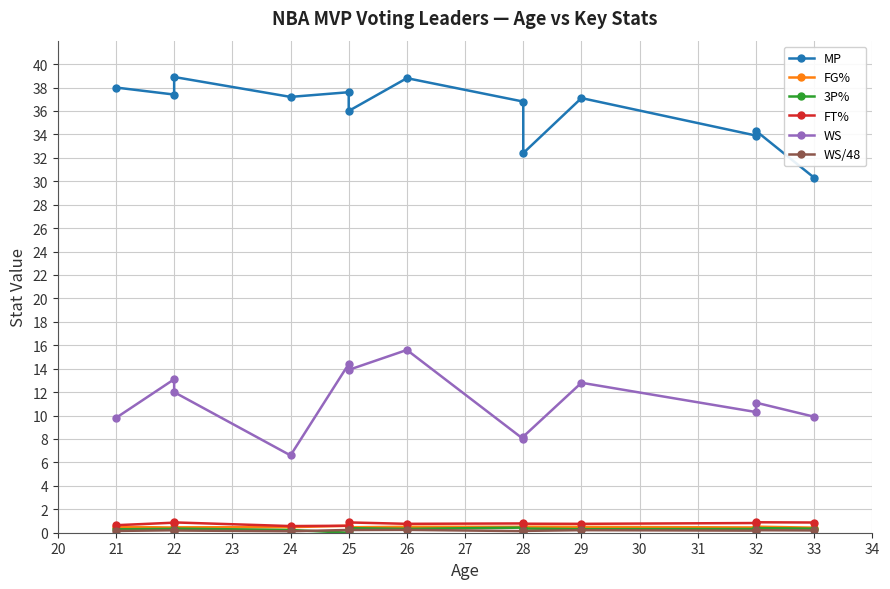

At 33, list the series in order from smallest to largest.

WS/48, 3P%, FG%, FT%, WS, MP